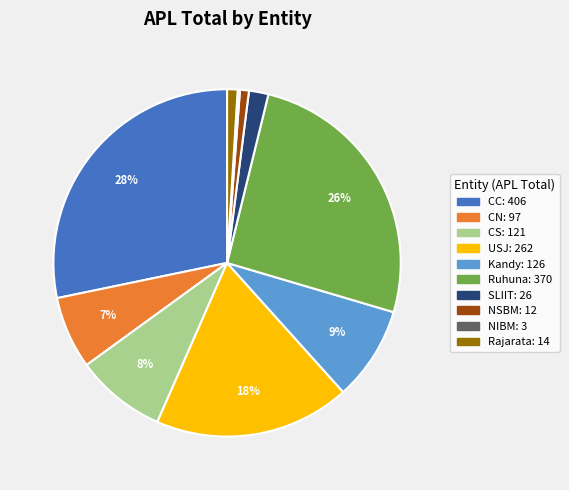

Which has a higher value, SLIIT or Ruhuna?

Ruhuna